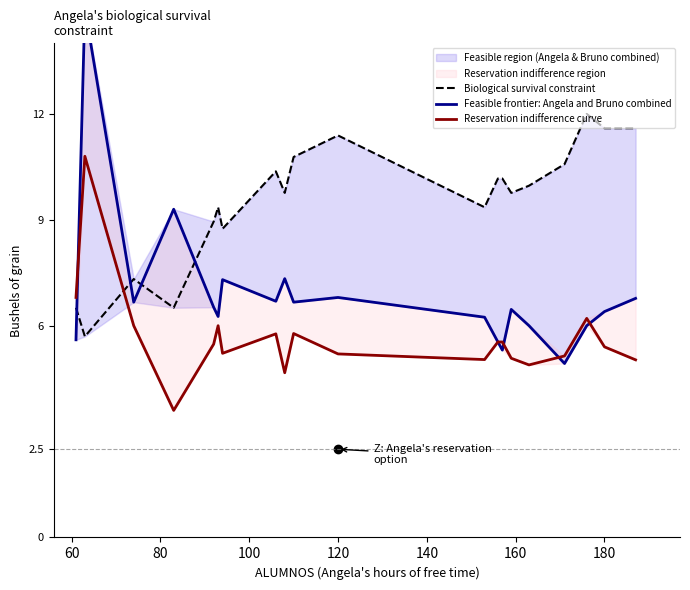

What is the label of the 8th point from the left?

180